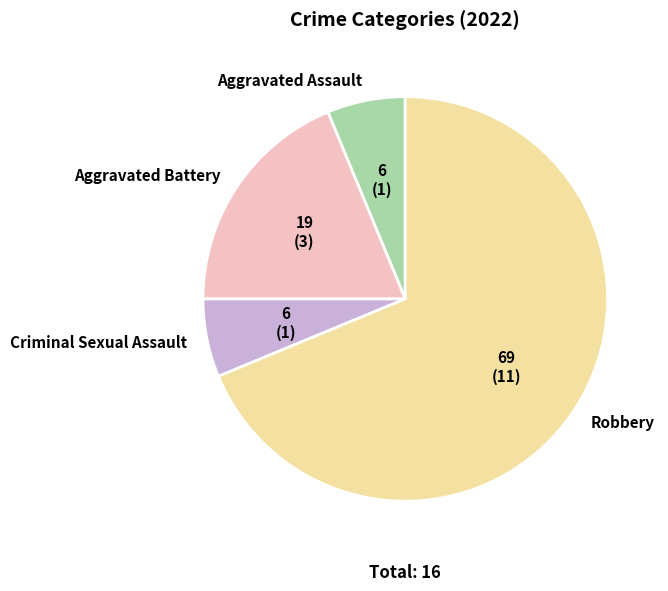

Is the sum of Robbery and Aggravated Assault greater than half?

Yes